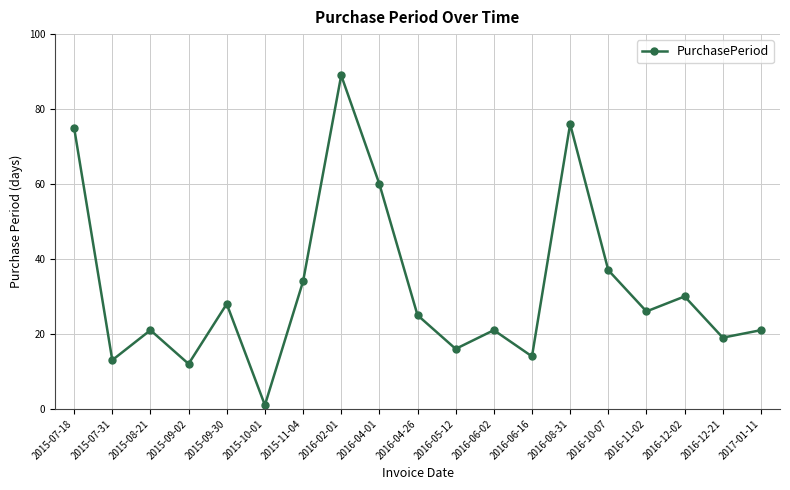

Reading left to right, list all the values displayed in this chart.

75	13	21	12	28	1	34	89	60	25	16	21	14	76	37	26	30	19	21